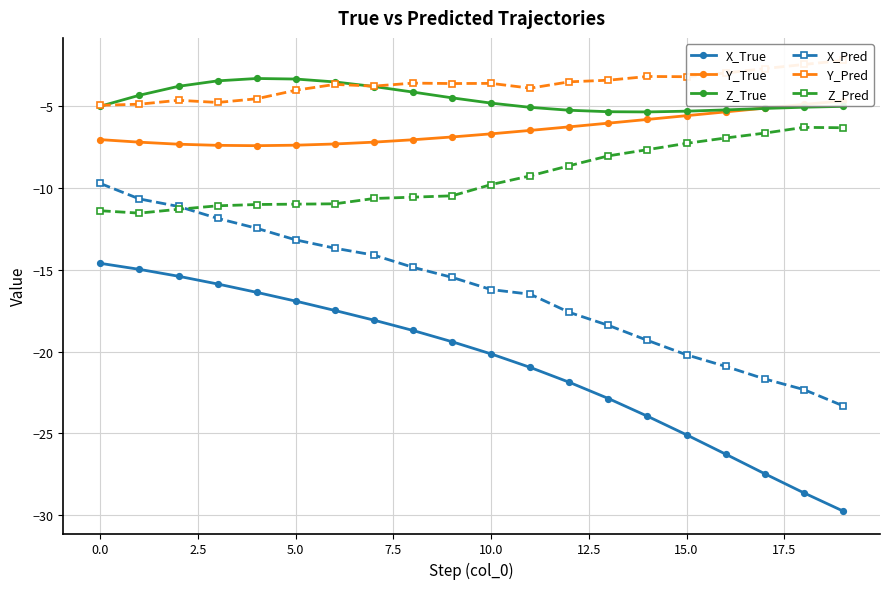

The Z_True series shows -2.8 at 15.0. True or false?

False